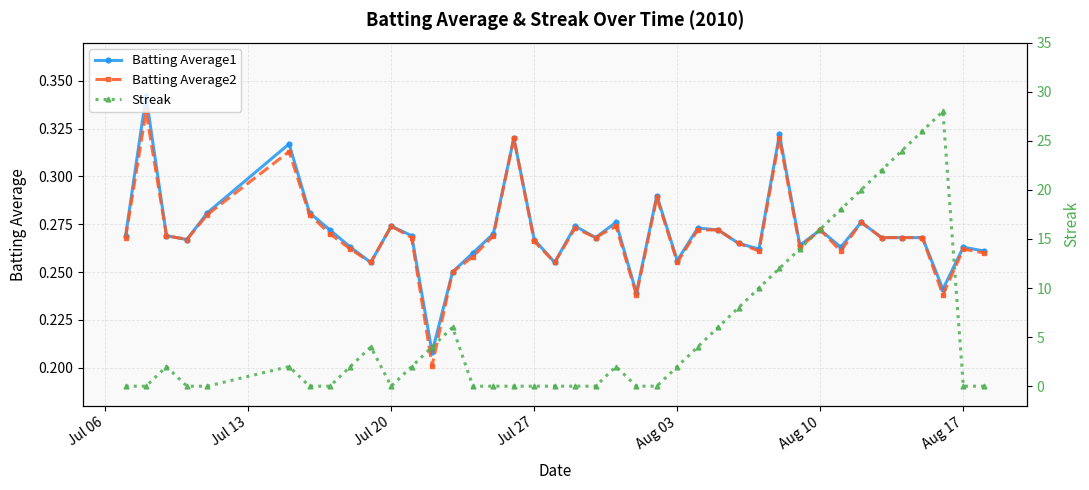

Count the Batting Average1 values in the range 0 to 1.

40